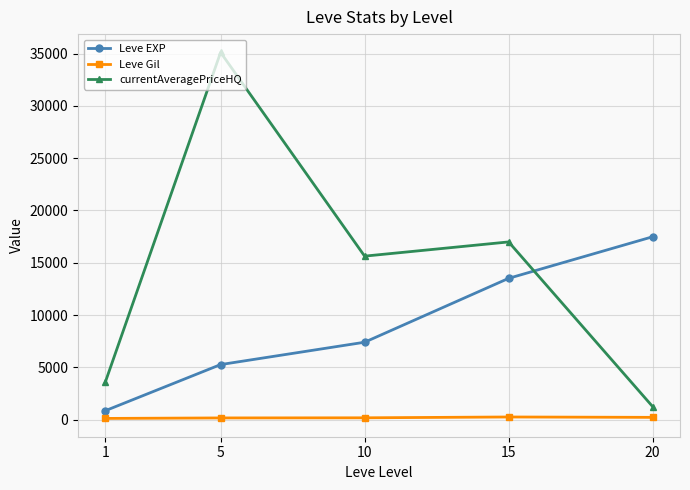

How many categories are shown in the chart?

5